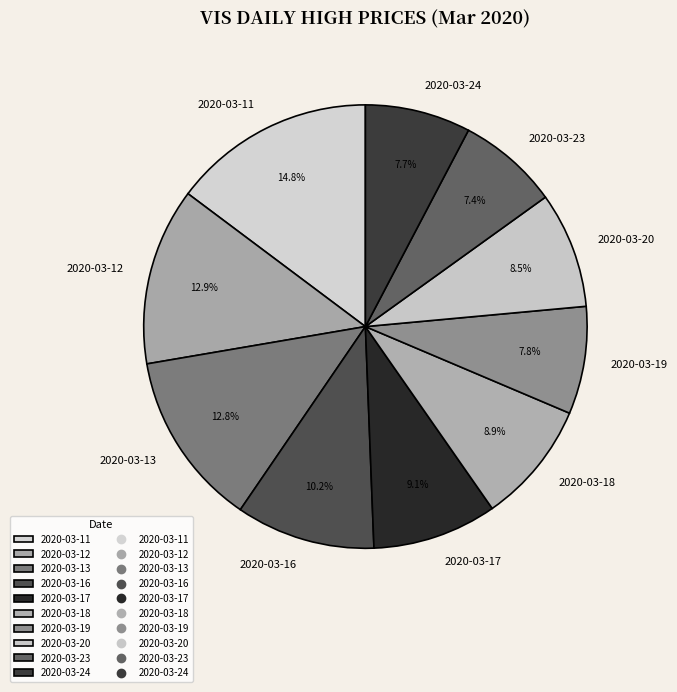

Do 2020-03-17 and 2020-03-19 together represent more than half of the pie?

No